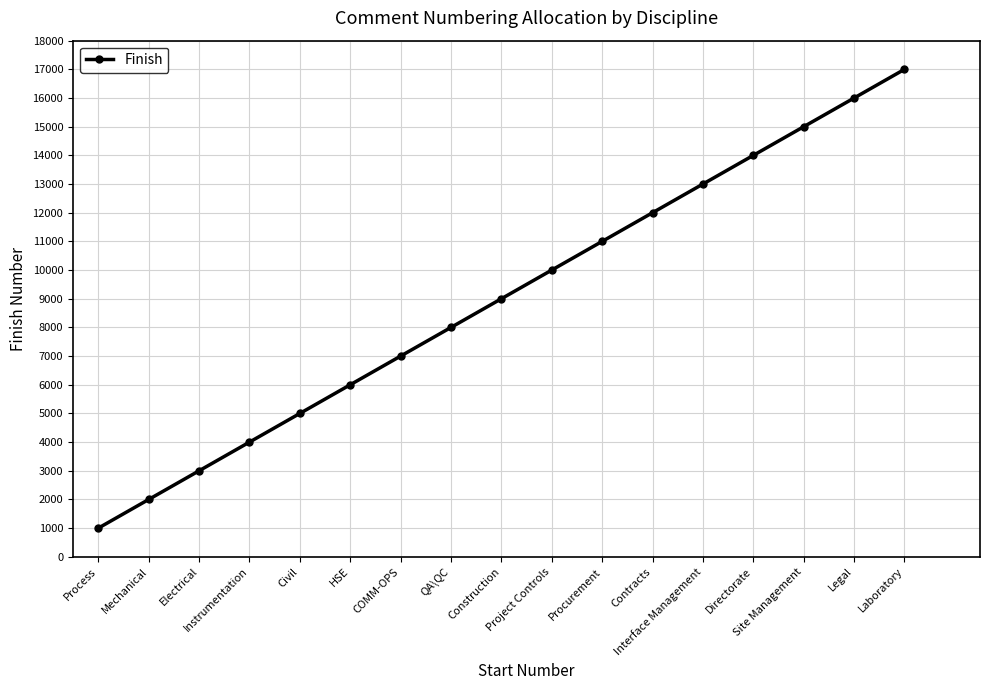

What is the change in value from Civil to Contracts?

+7000